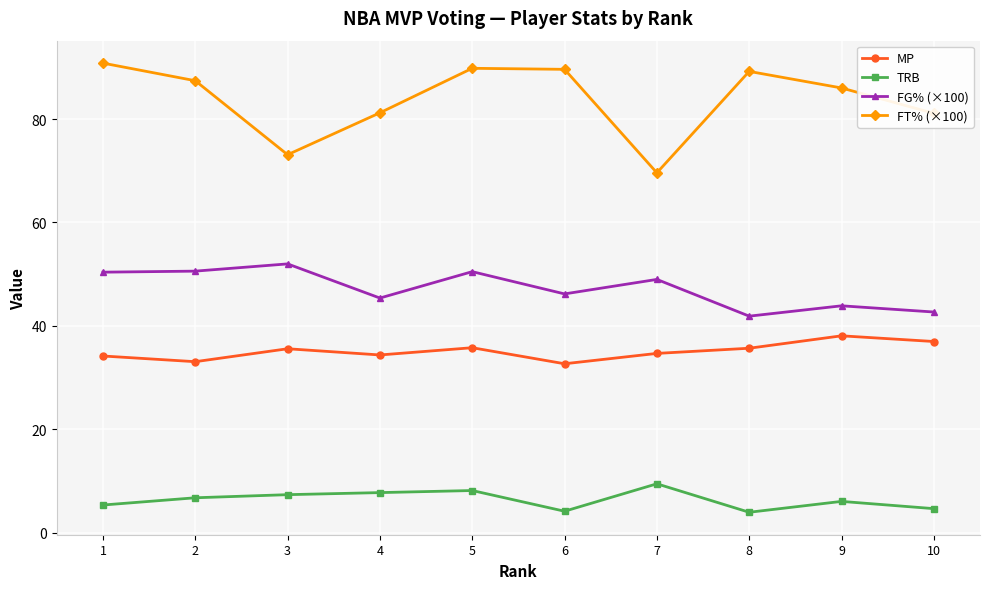

True or false: MP has more than 0 interior local peaks.

True